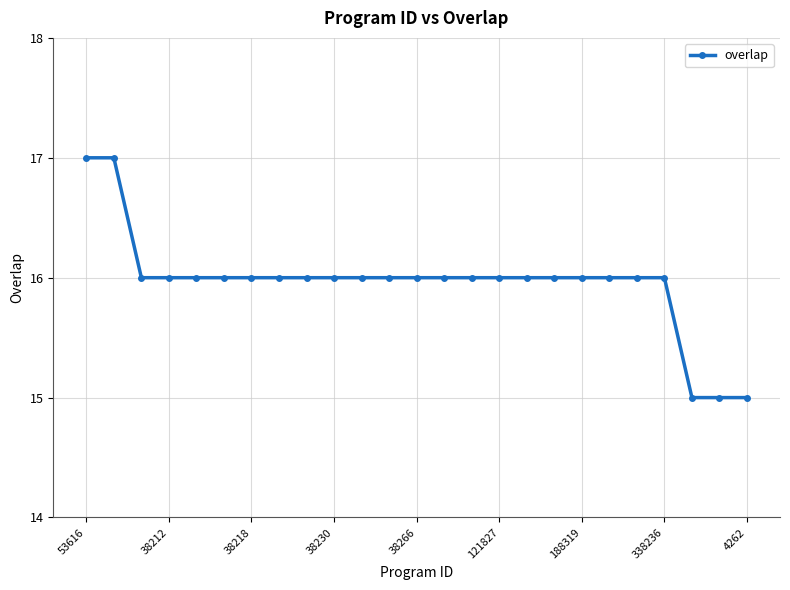

How many lines are shown in the chart?

1